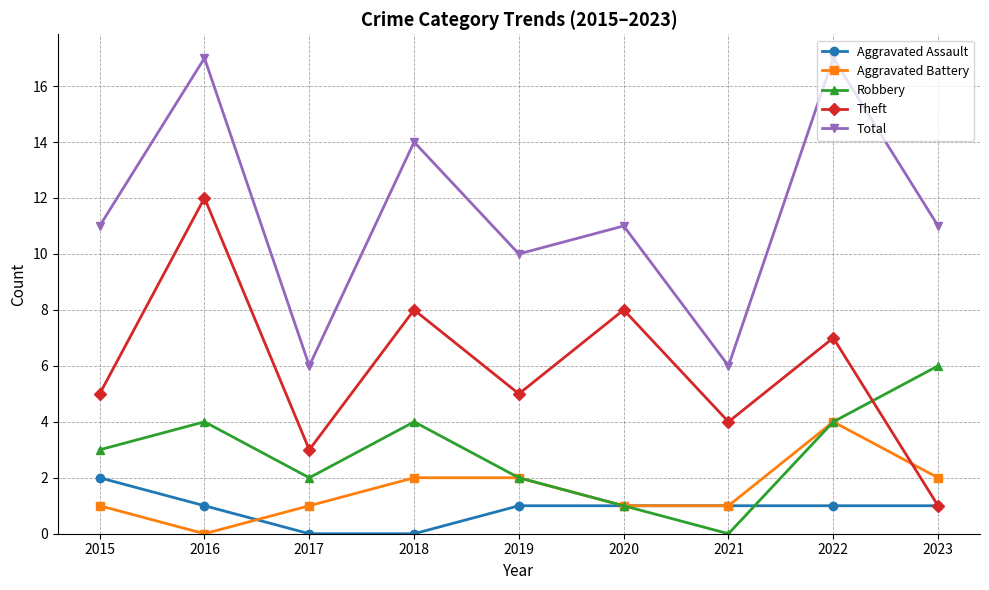

True or false: Robbery and Theft cross at least once.

True